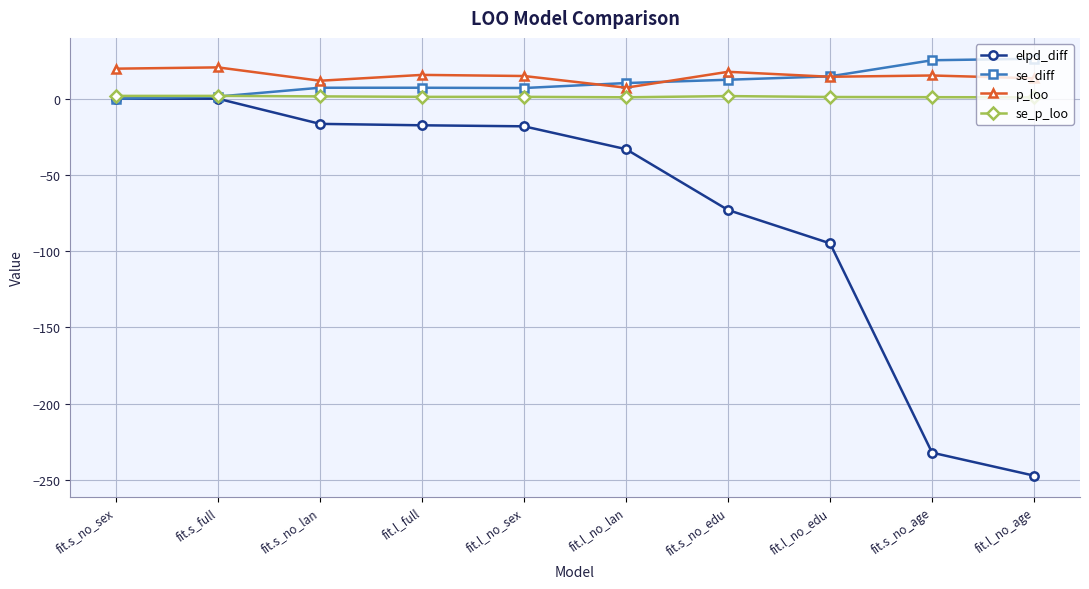

The p_loo series shows 11.8 at fit.s_no_lan. True or false?

True